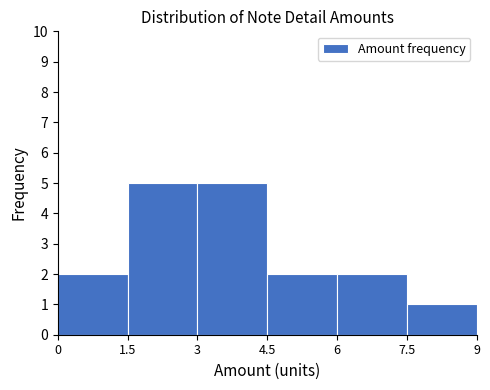

Reading left to right, transcribe this chart: for each bar, give the range it covers on the x-axis and its height. The values are not printed on the chart, so give them approximately, as read against the axis.

0 to 1.5: 2
1.5 to 3: 5
3 to 4.5: 5
4.5 to 6: 2
6 to 7.5: 2
7.5 to 9: 1